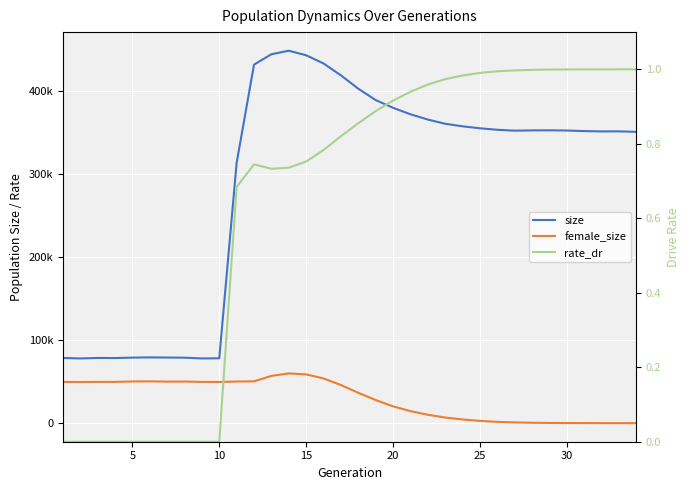

Is it true that rate_dr equals -0.3 at 35?

False